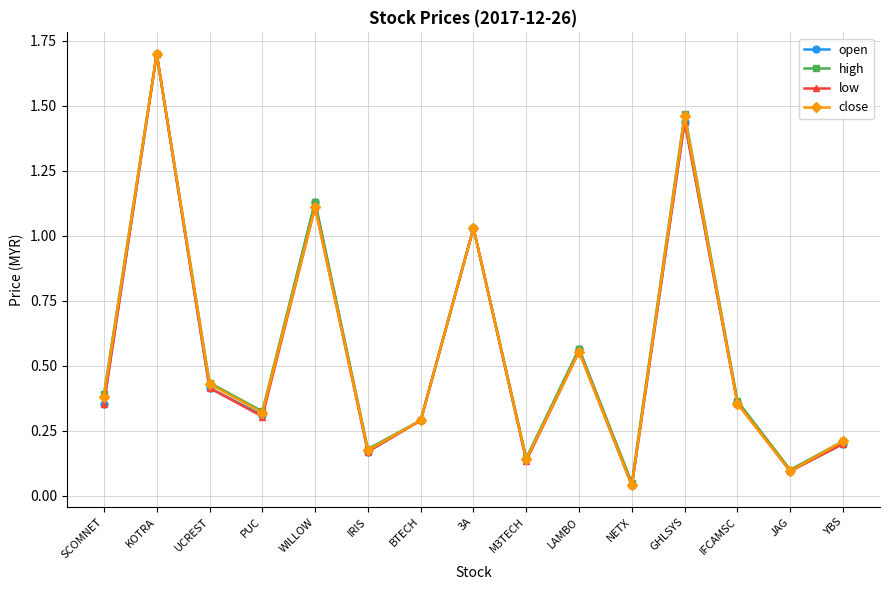

What is the average value of the low series?

0.5